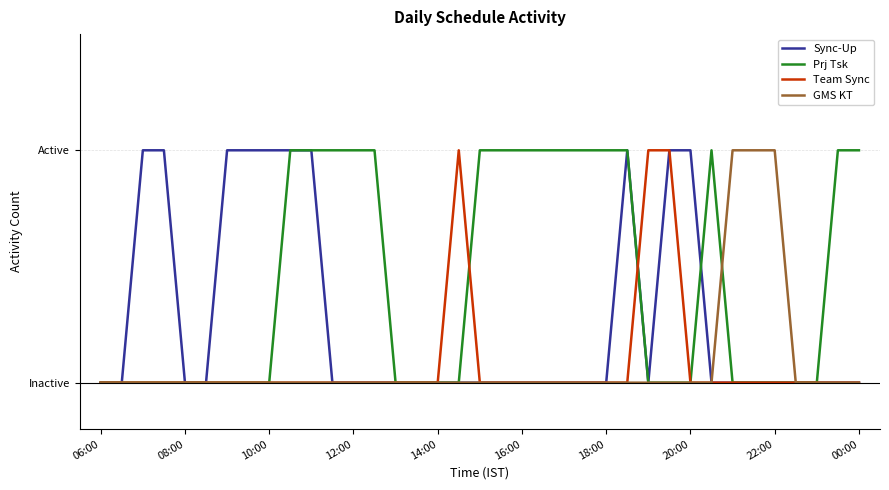

After their last crossing, which series has the higher values: GMS KT or Prj Tsk?

GMS KT